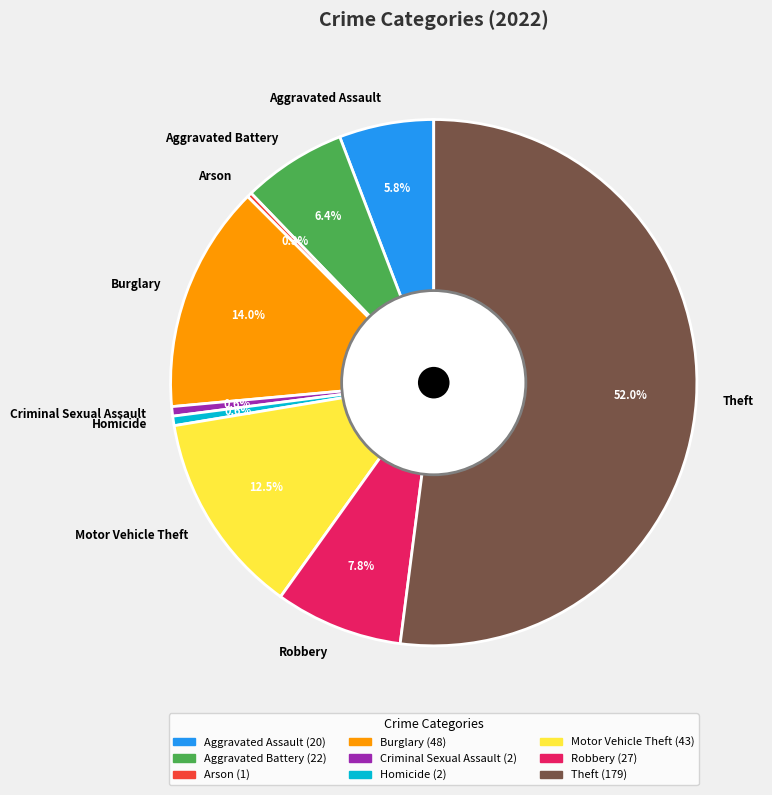

Is it true that Aggravated Battery is 1% of the pie?

False